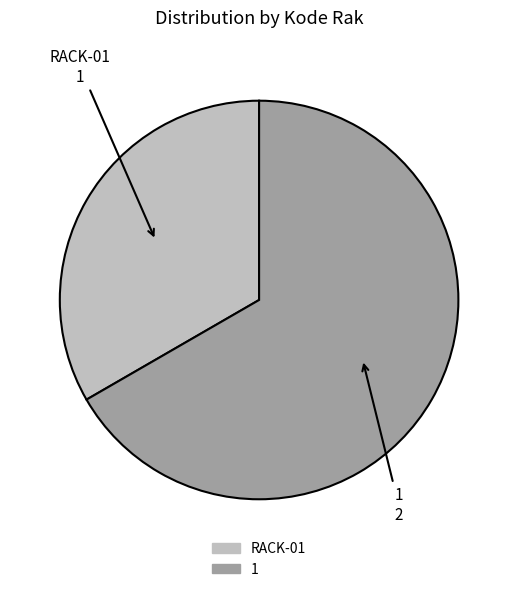

Is RACK-01 the majority of the pie?

No